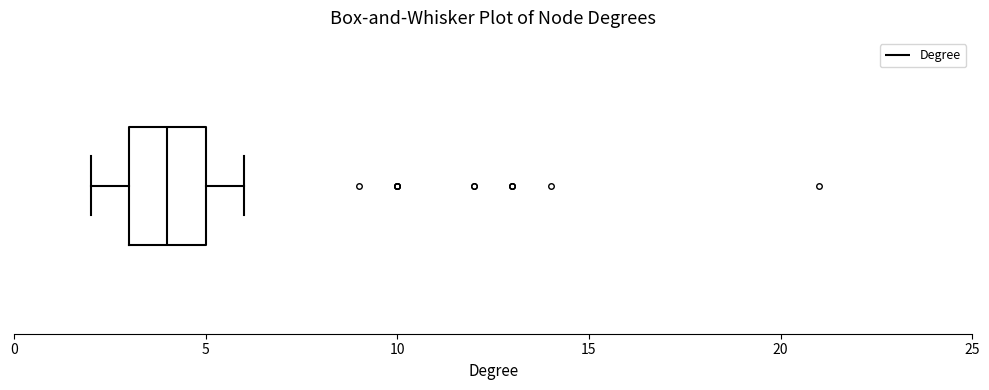

Where does the right whisker of the box end on the x-axis? The values are not printed on the chart, so give them approximately, as read against the axis.

6